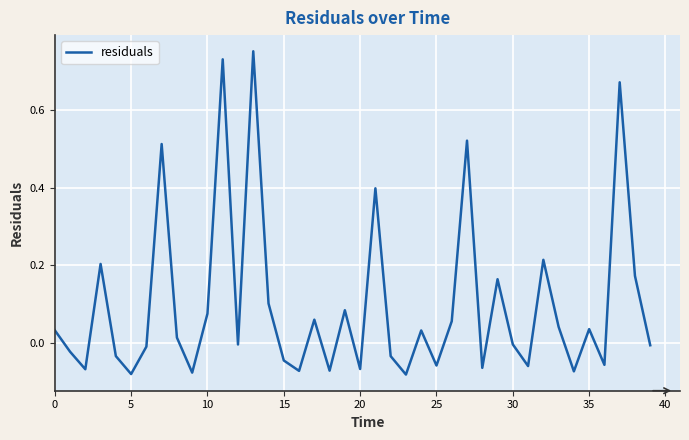

What is the difference between the maximum and minimum values?

0.8